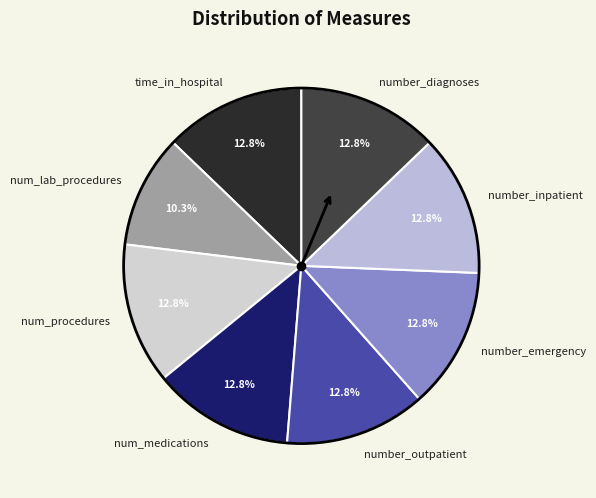

How many segments does this pie chart have?

8